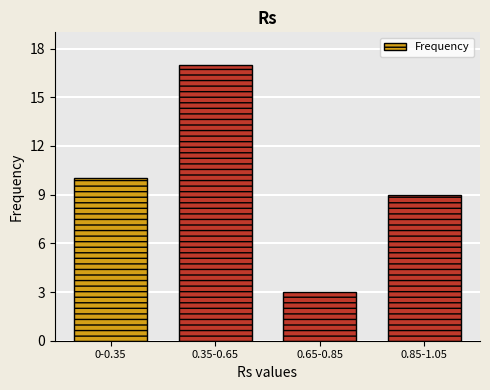

Reading left to right, list all the values displayed in this chart.

10	17	3	9